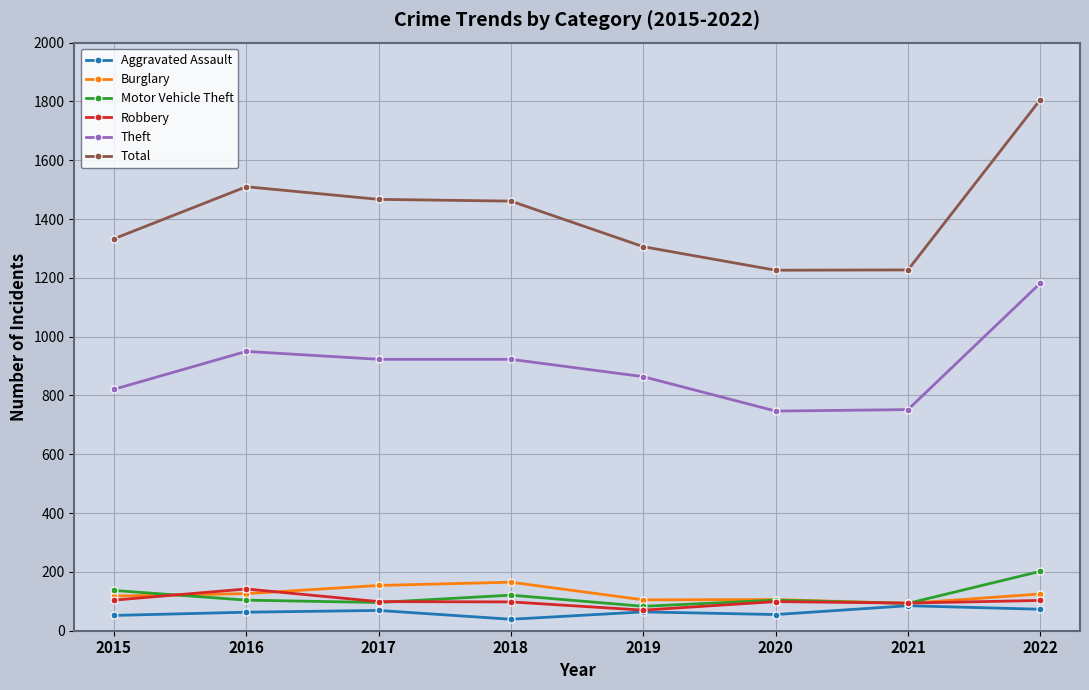

Which label corresponds to the largest value in the chart?

2022